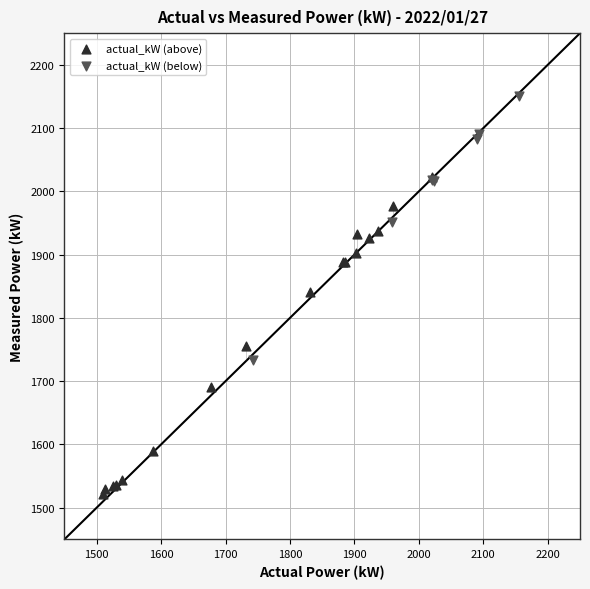

Which series reaches the maximum Y coordinate?

actual_kW (below)